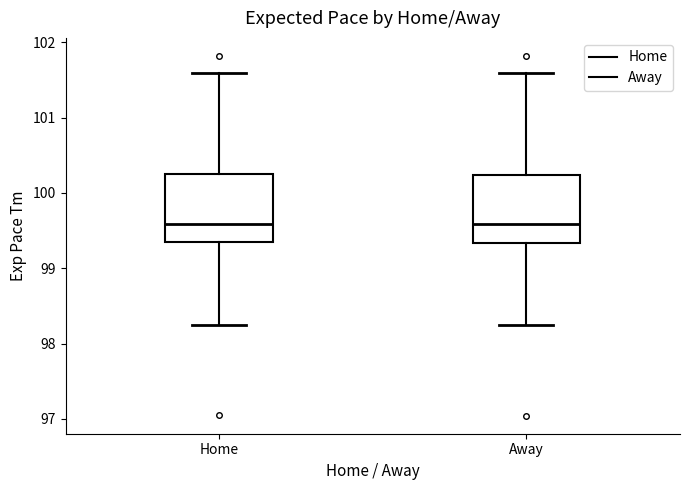

Where does the upper whisker of the box for Home end on the y-axis? The values are not printed on the chart, so give them approximately, as read against the axis.

101.6